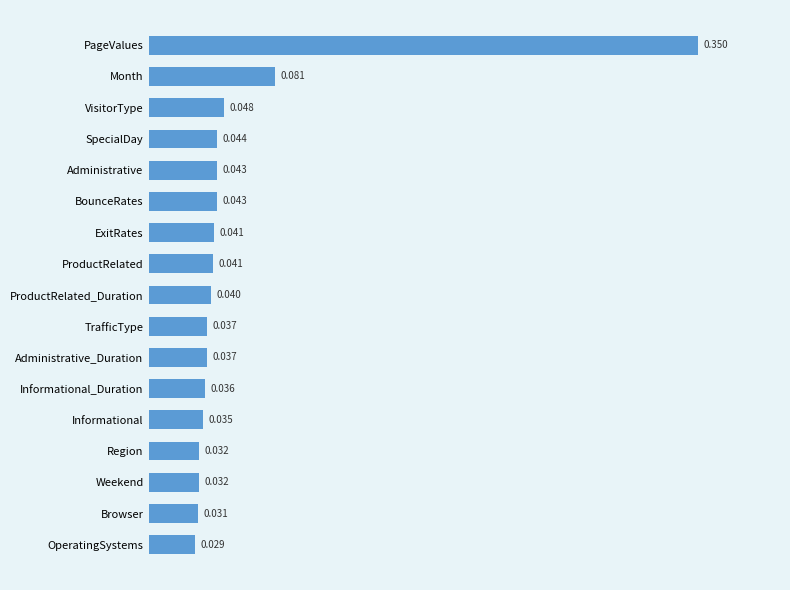

What is the sum of all values?

1.0